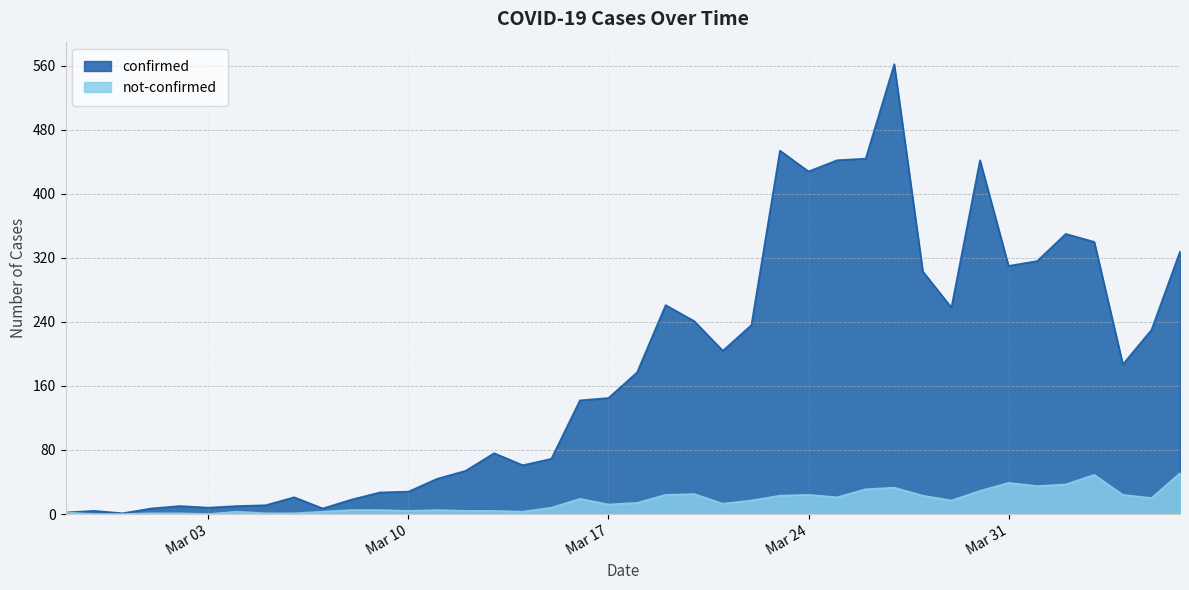

Rank the series by their average value, from lowest to highest.

not-confirmed, confirmed